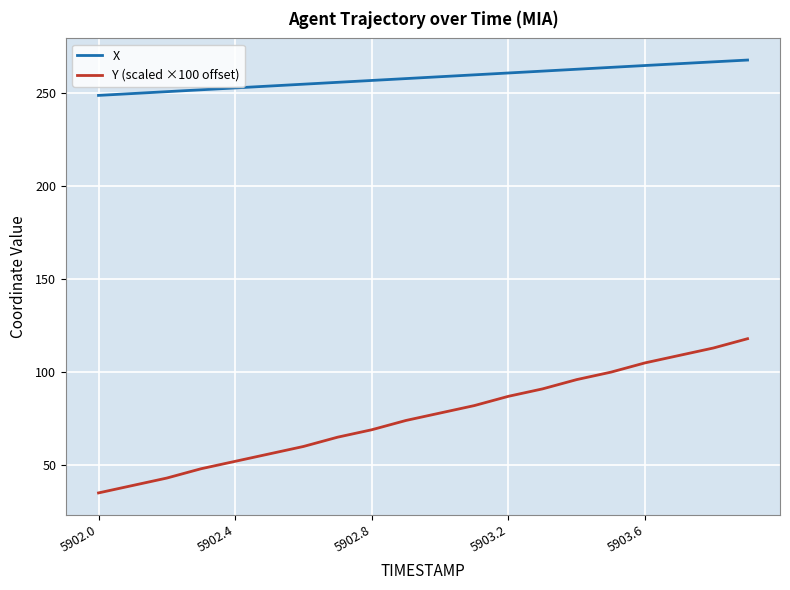

How many values in the Y (scaled ×100 offset) series exceed 78?

10